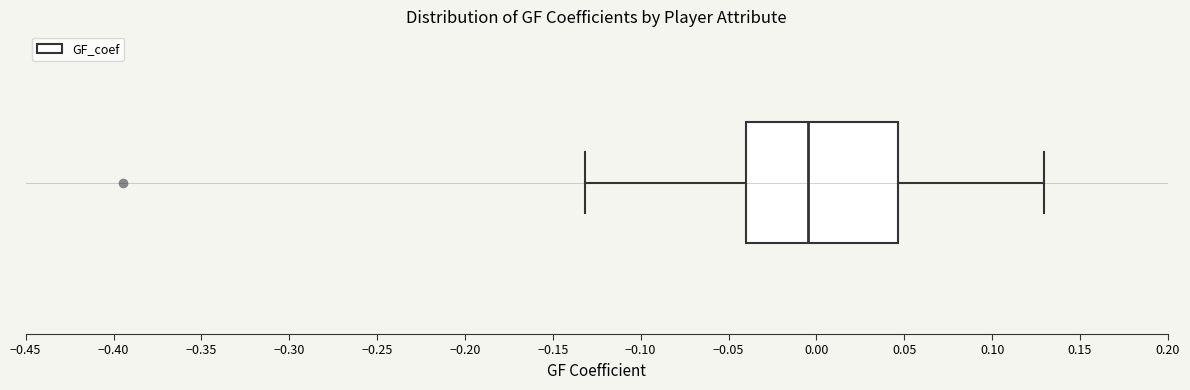

Where is the left edge of the box on the x-axis? The values are not printed on the chart, so give them approximately, as read against the axis.

-0.040